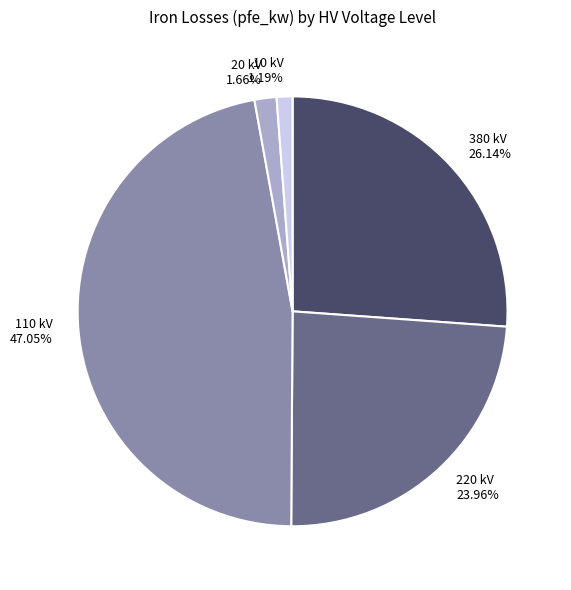

Is there a majority slice in this chart?

No